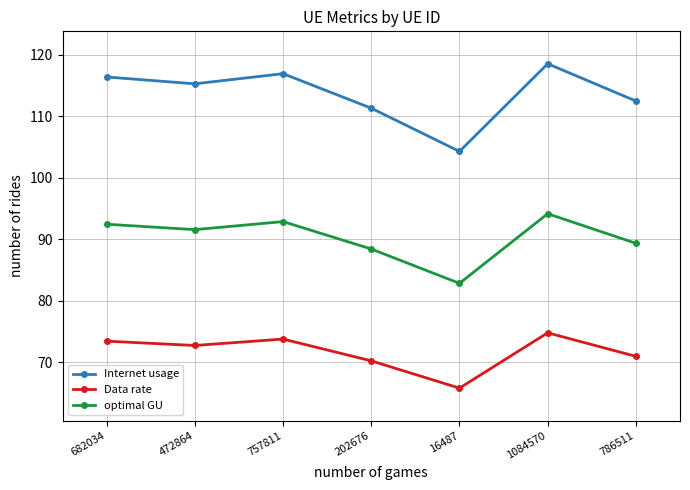

How many values in the Internet usage series exceed 115?

4